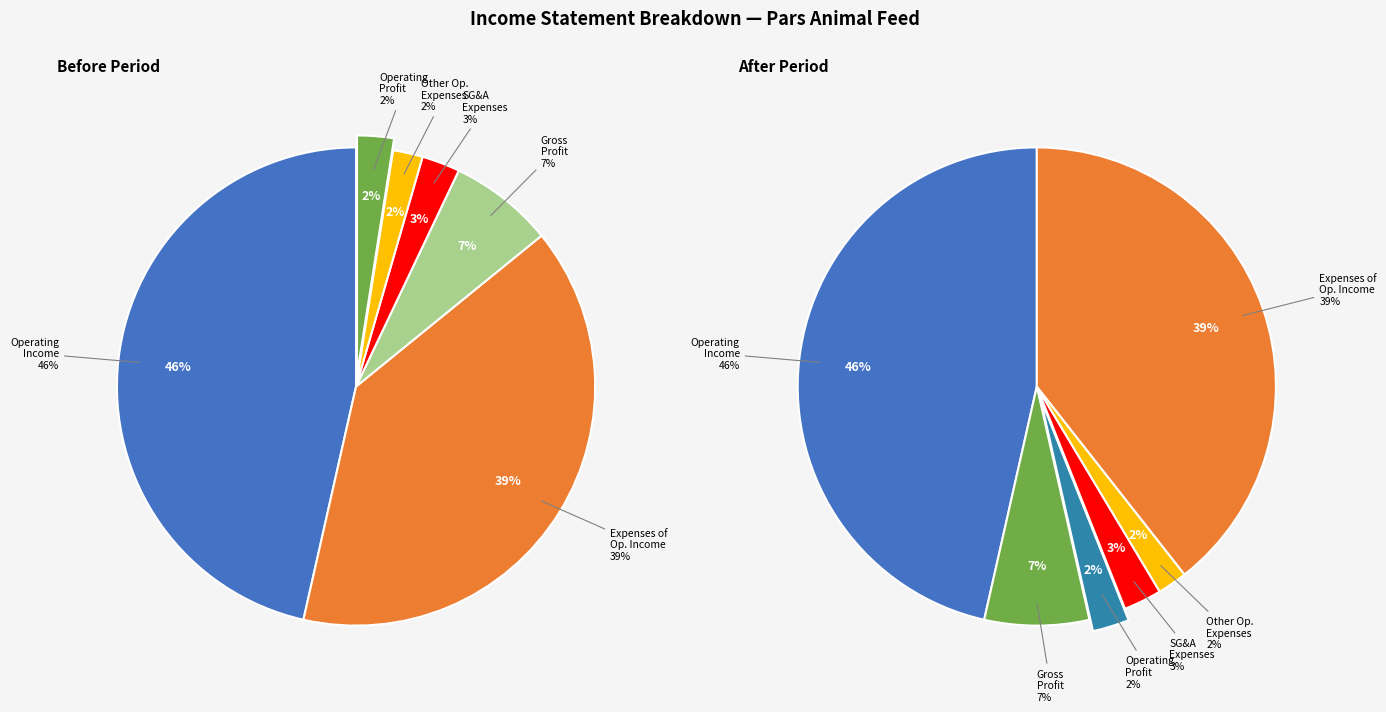

True or false: expenses_of_operating_income accounts for 39% of the total.

True